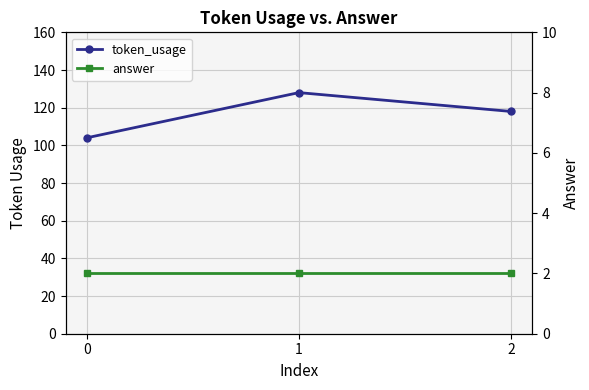

At how many categories does at least one series exceed 111?

2